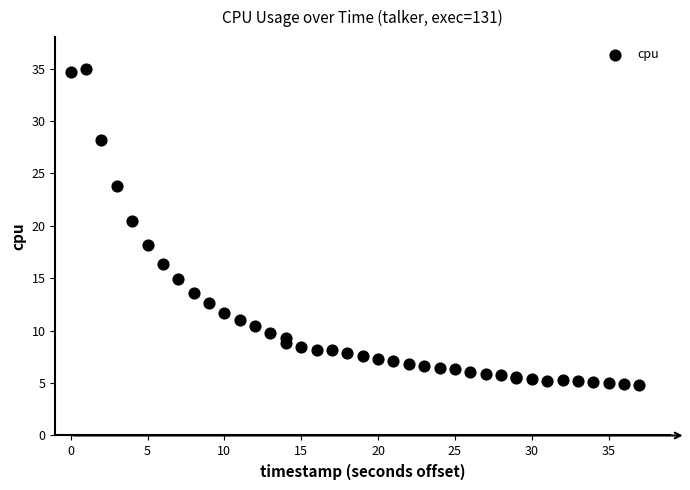

What Y value in the scatter plot is closest to 19?

18.2